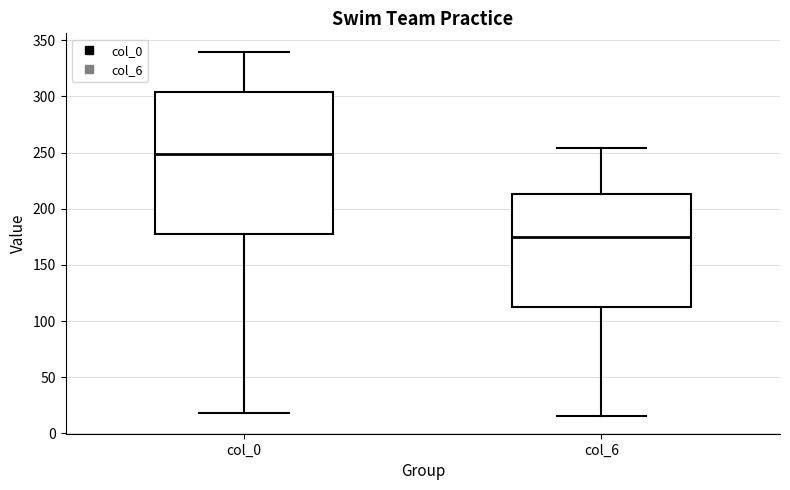

Reading left to right, read every box against the y-axis: the position of its median line, the range the box covers, and the ends of its whiskers. The values are not printed on the chart, so give them approximately, as read against the axis.

col_0: median 250, box 180 to 305, whiskers 20 to 340
col_6: median 175, box 115 to 215, whiskers 15 to 255